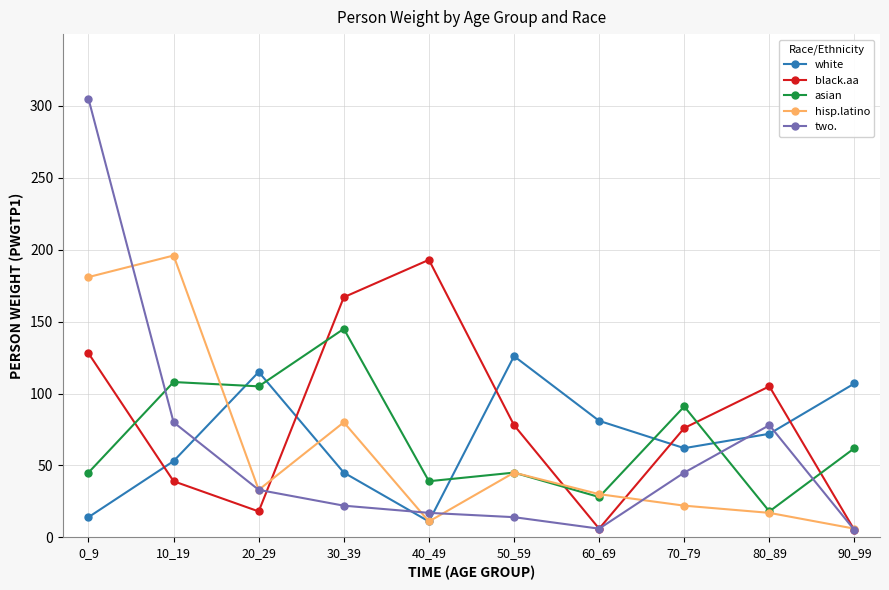

What is the highest value of the black.aa series?

193